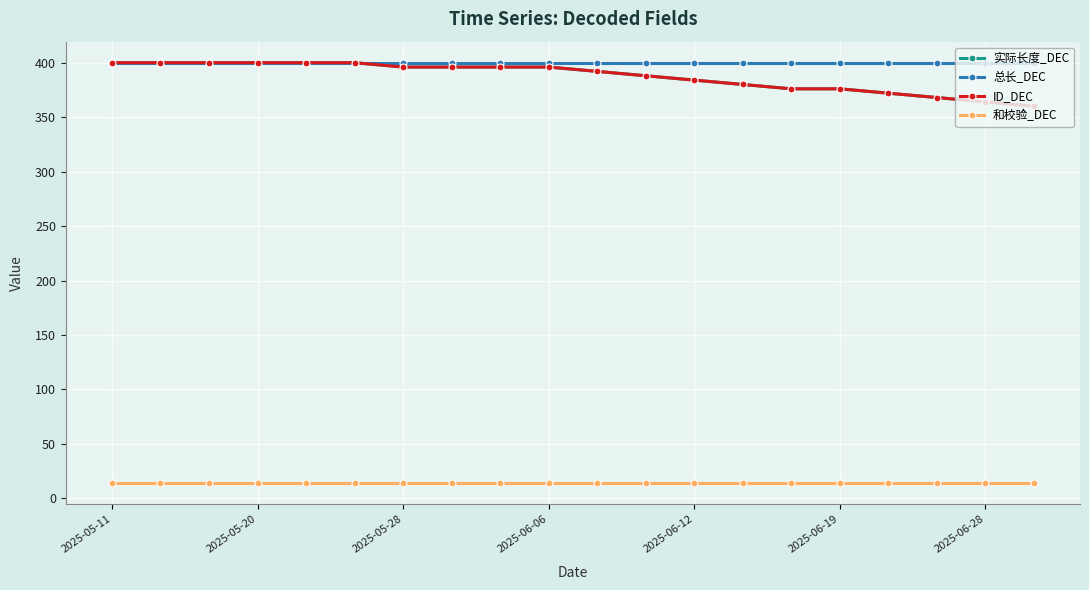

Rank the series by their maximum value, from highest to lowest.

实际长度_DEC, 总长_DEC, ID_DEC, 和校验_DEC